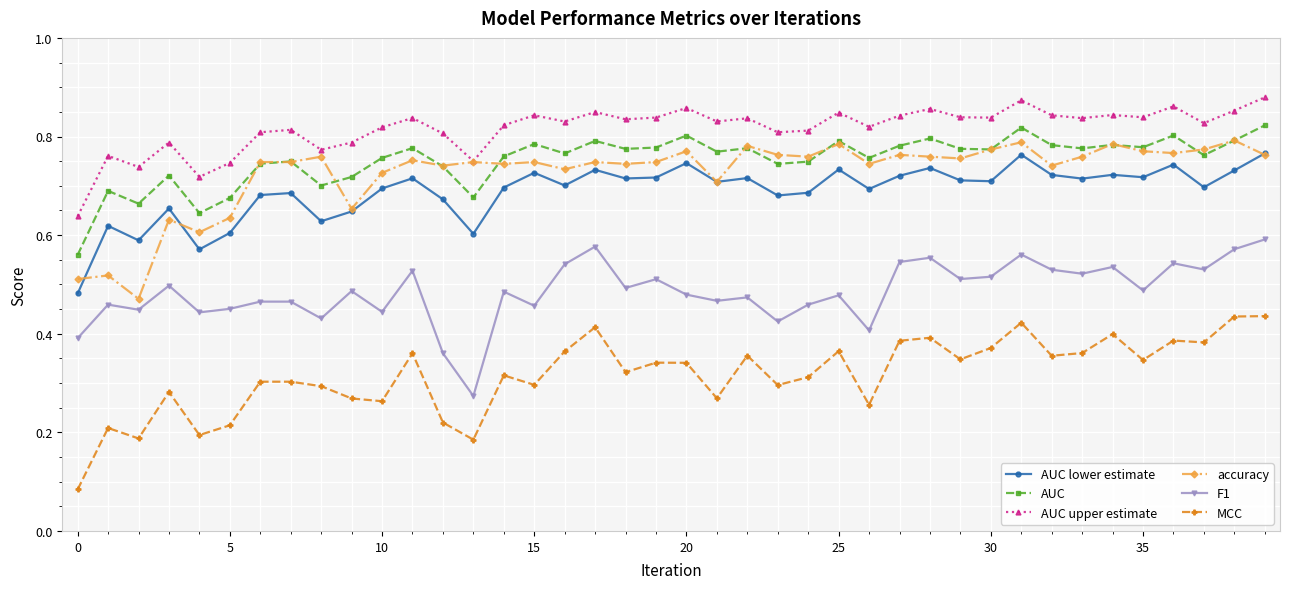

True or false: AUC has more than 2 points higher than both neighbors.

True